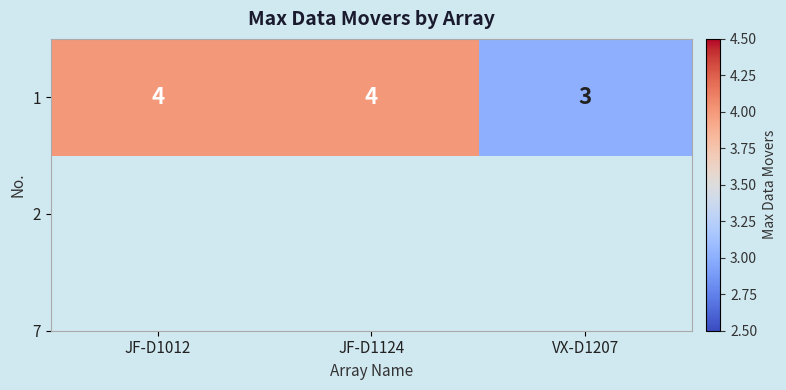

Rank the categories by value from lowest to highest.

VX-D1207, JF-D1012, JF-D1124